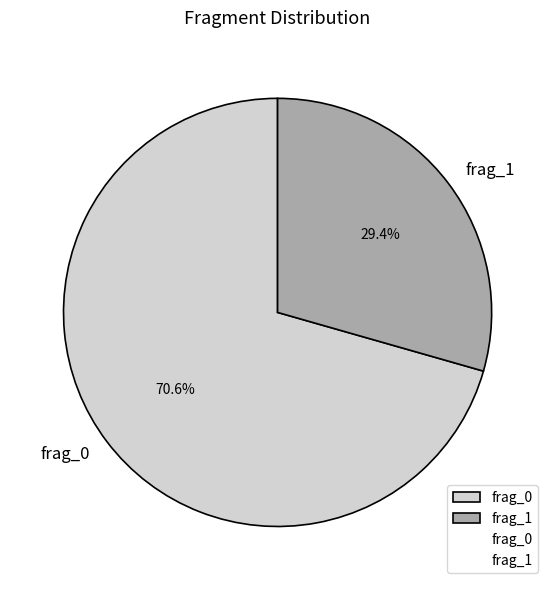

To the nearest percent, what portion does frag_1 represent?

29%